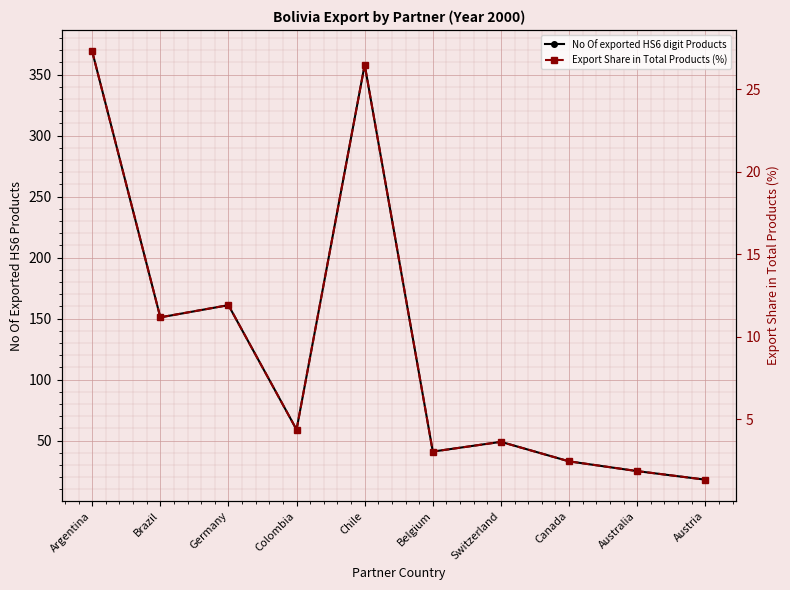

Which category has the lowest value in the Export Share in Total Products (%) series?

Austria